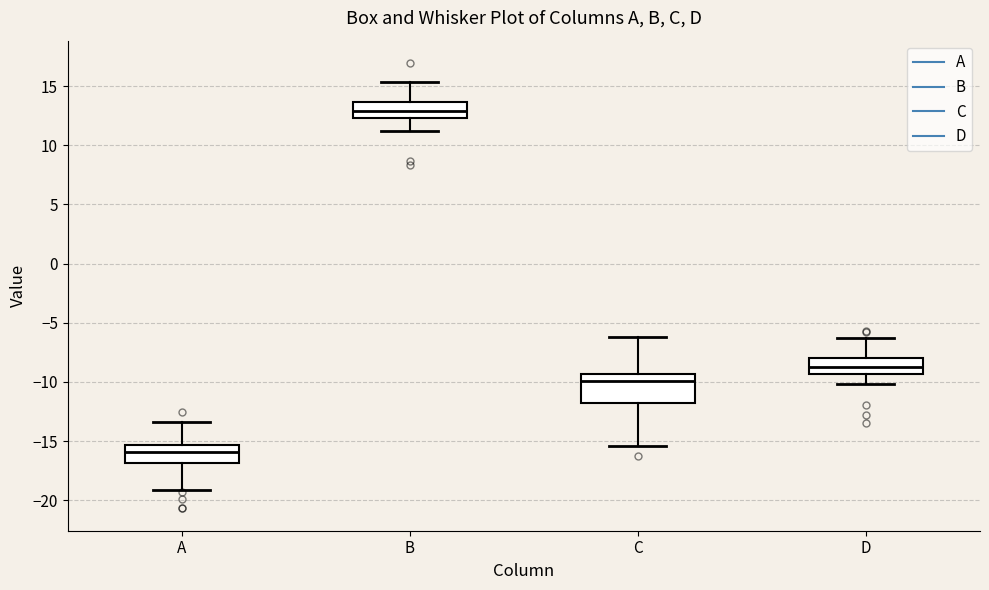

Reading left to right, read every box against the y-axis: the position of its median line, the range the box covers, and the ends of its whiskers. The values are not printed on the chart, so give them approximately, as read against the axis.

A: median -16.0, box -17.0 to -15.5, whiskers -19.0 to -13.5
B: median 13.0, box 12.5 to 13.5, whiskers 11.0 to 15.5
C: median -10.0, box -12.0 to -9.5, whiskers -15.5 to -6.0
D: median -8.5, box -9.5 to -8.0, whiskers -10.0 to -6.5